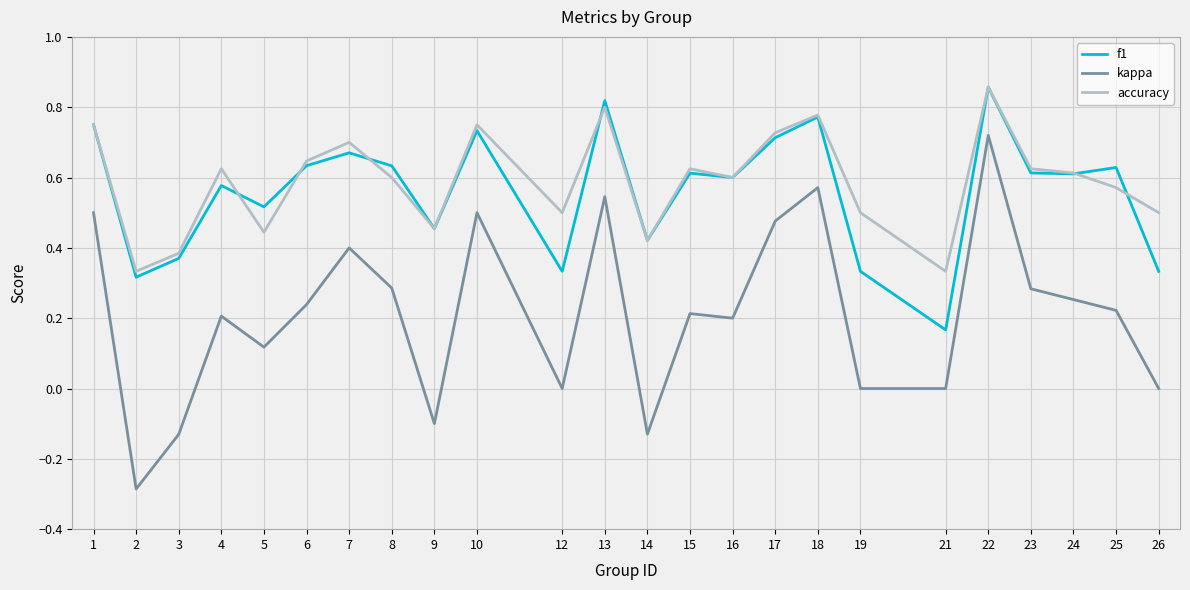

Between 2 and 21, which series saw the biggest shift?

kappa